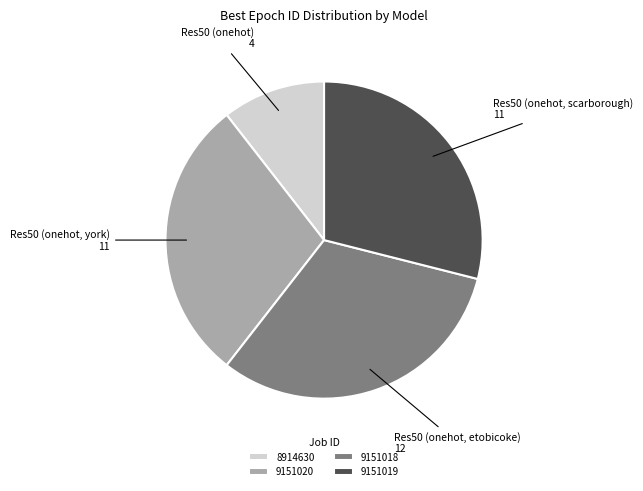

True or false: 9151018 accounts for 32% of the total.

True